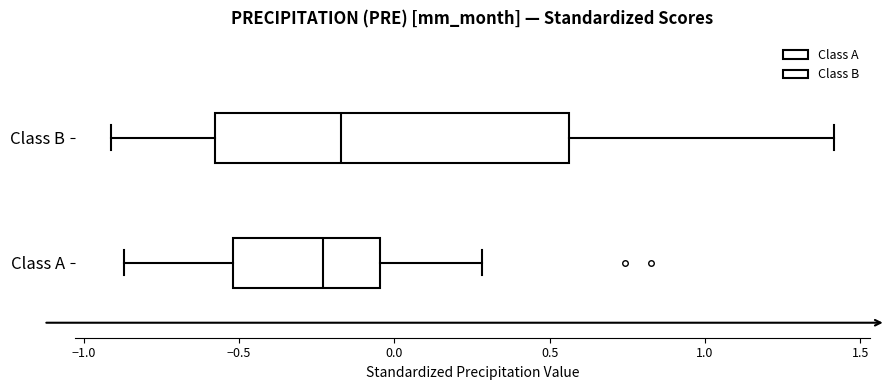

Comparing the boxes themselves (not the whiskers), which one is the widest?

Class B